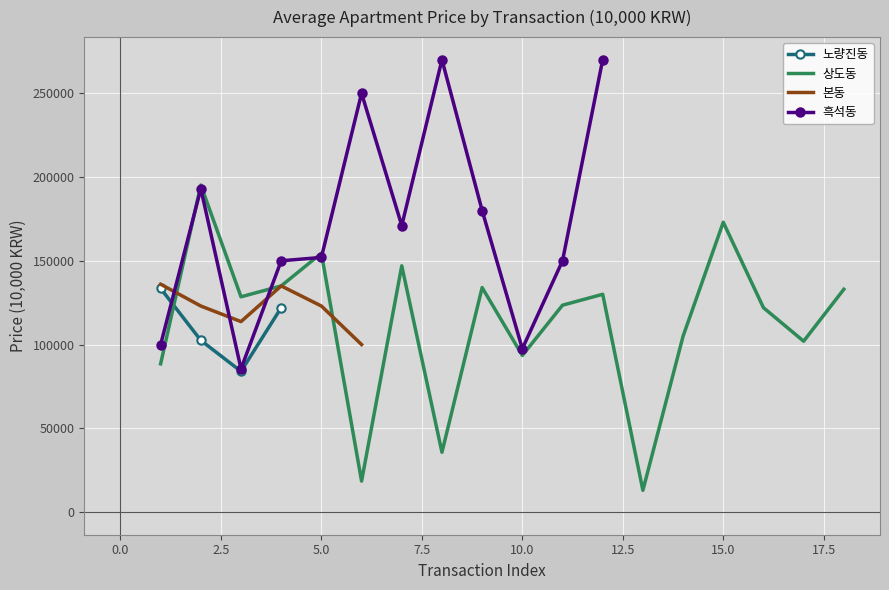

True or false: there are more than 1 points higher than both neighbors.

True